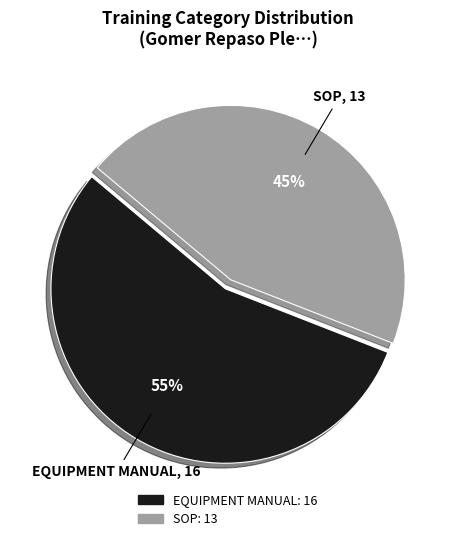

Which slice is the largest?

EQUIPMENT MANUAL